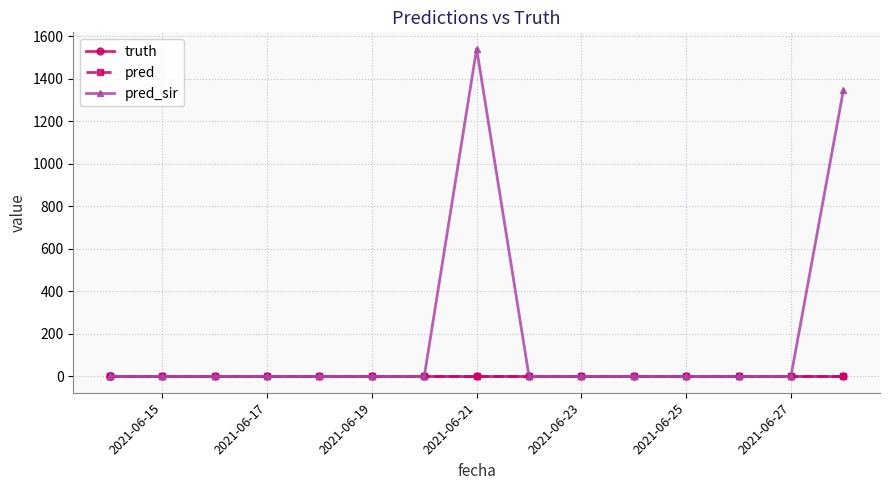

What is the sum of all pred_sir values?

2888